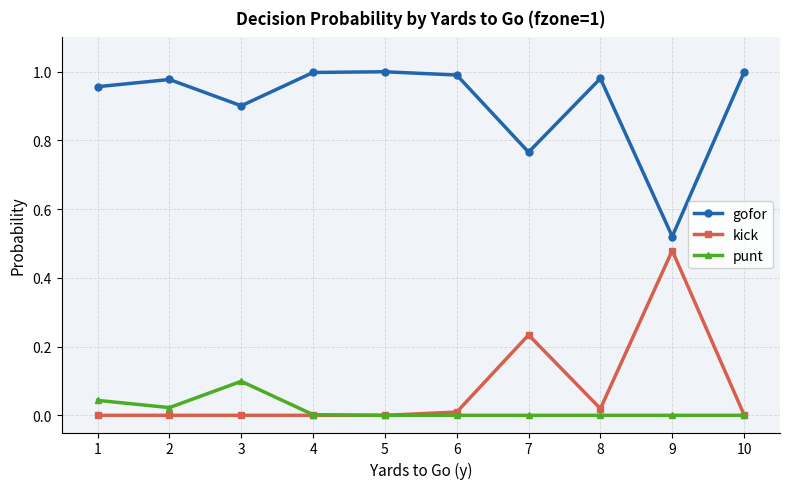

The gofor series shows 1.0 at 1. True or false?

True